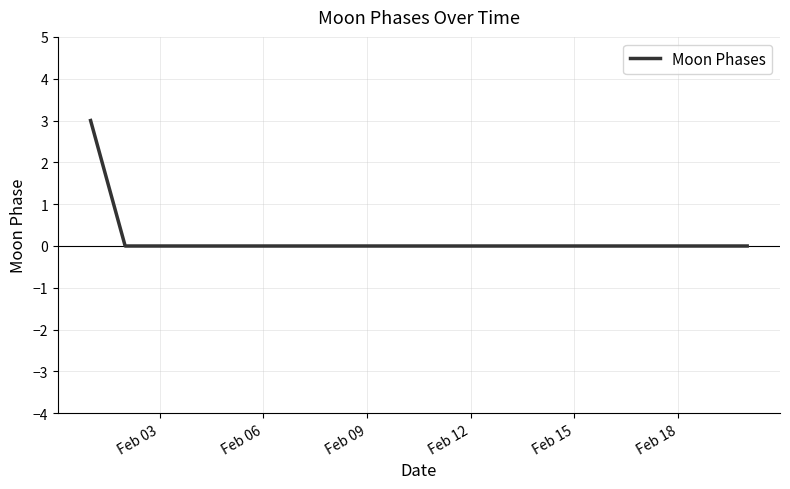

What is the maximum value shown in the chart?

3